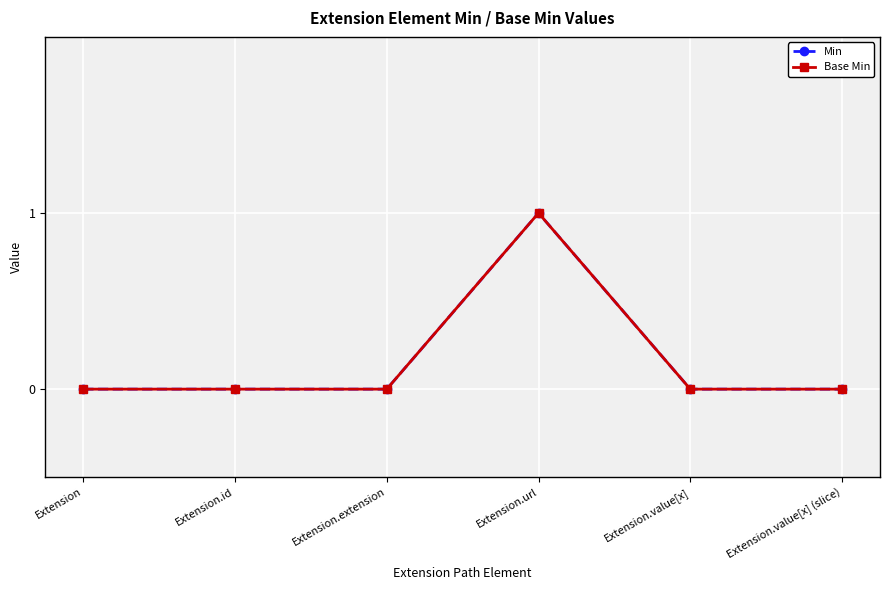

Is this an area chart (filled region under the line)?

No